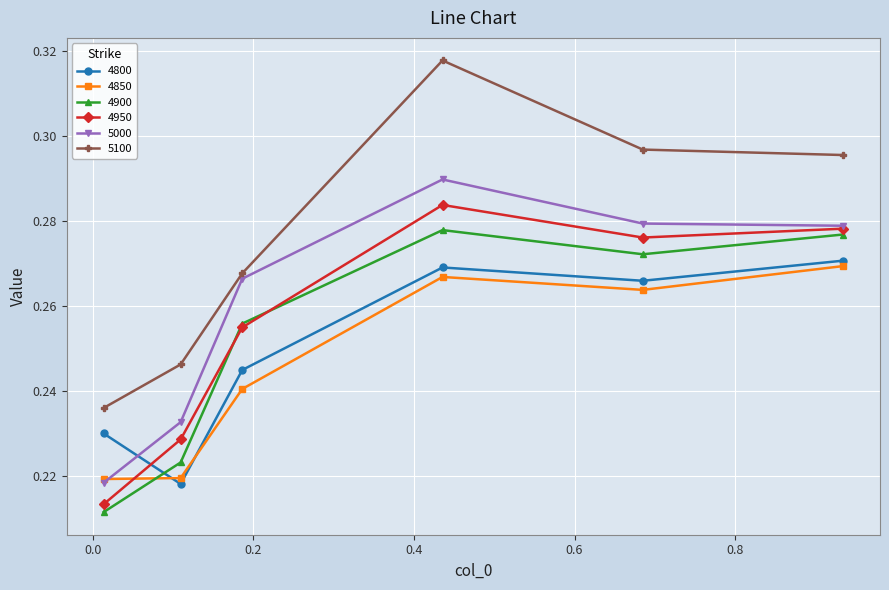

What is the sum of all 5100 values?

1.7